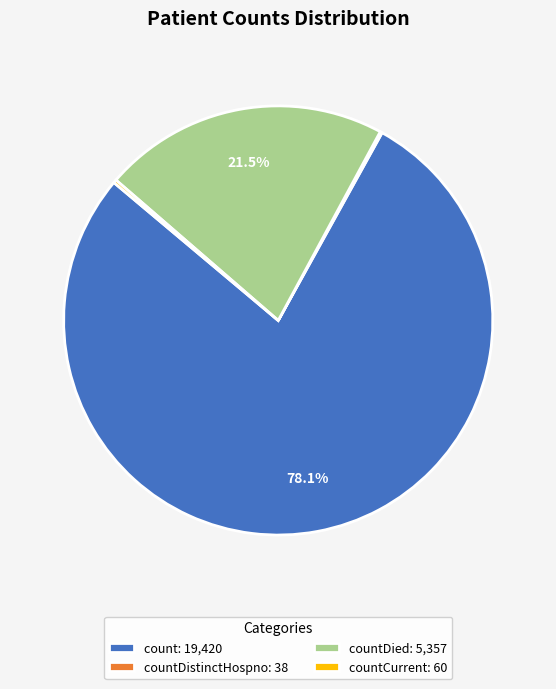

Does any single category account for the majority?

Yes